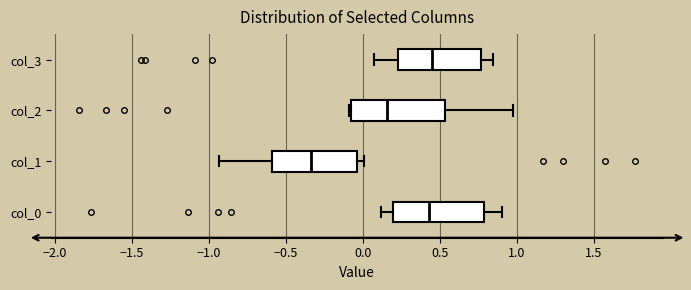

Reading bottom to top, read every box against the x-axis: the position of its median line, the range the box covers, and the ends of its whiskers. The values are not printed on the chart, so give them approximately, as read against the axis.

col_0: median 0.45, box 0.20 to 0.80, whiskers 0.10 to 0.90
col_1: median -0.35, box -0.60 to -0.05, whiskers -0.95 to 0.00
col_2: median 0.15, box -0.05 to 0.55, whiskers -0.10 to 0.95
col_3: median 0.45, box 0.25 to 0.75, whiskers 0.05 to 0.85